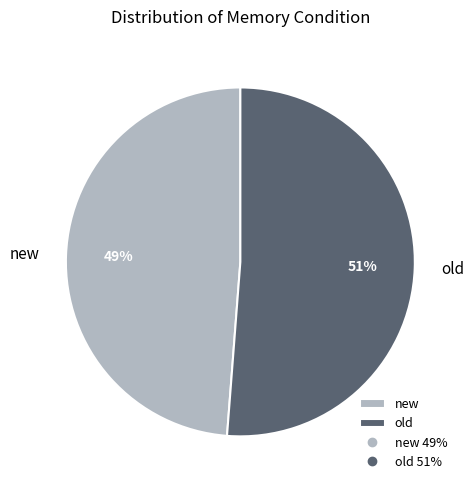

Approximately how many times larger is the value at new compared to old?

1.0